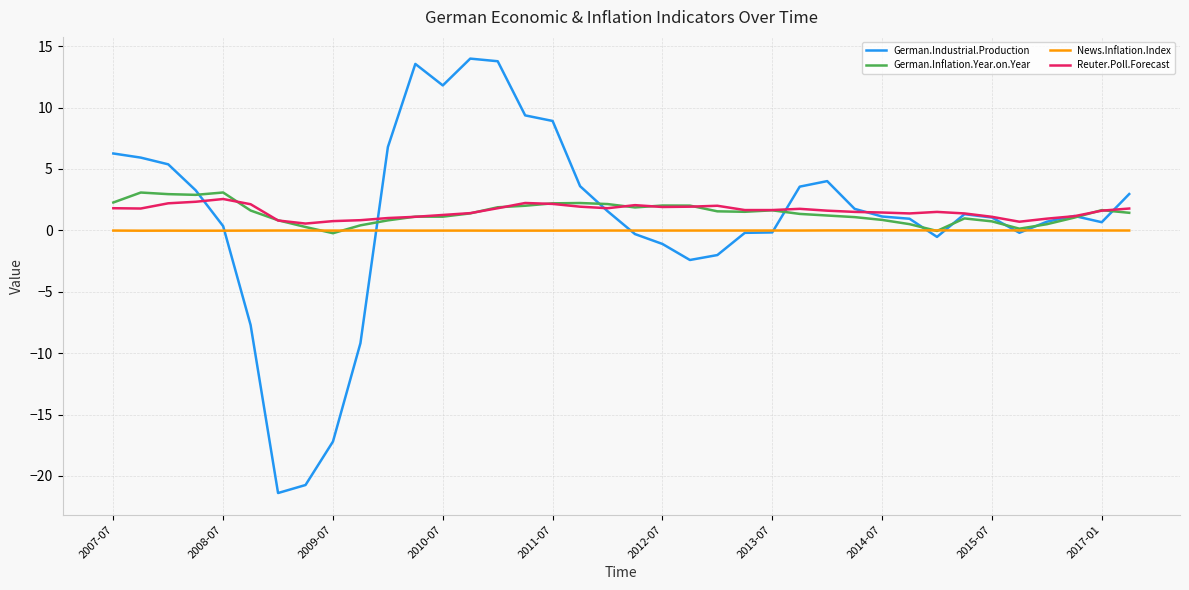

Which series has the widest spread of values?

German.Industrial.Production